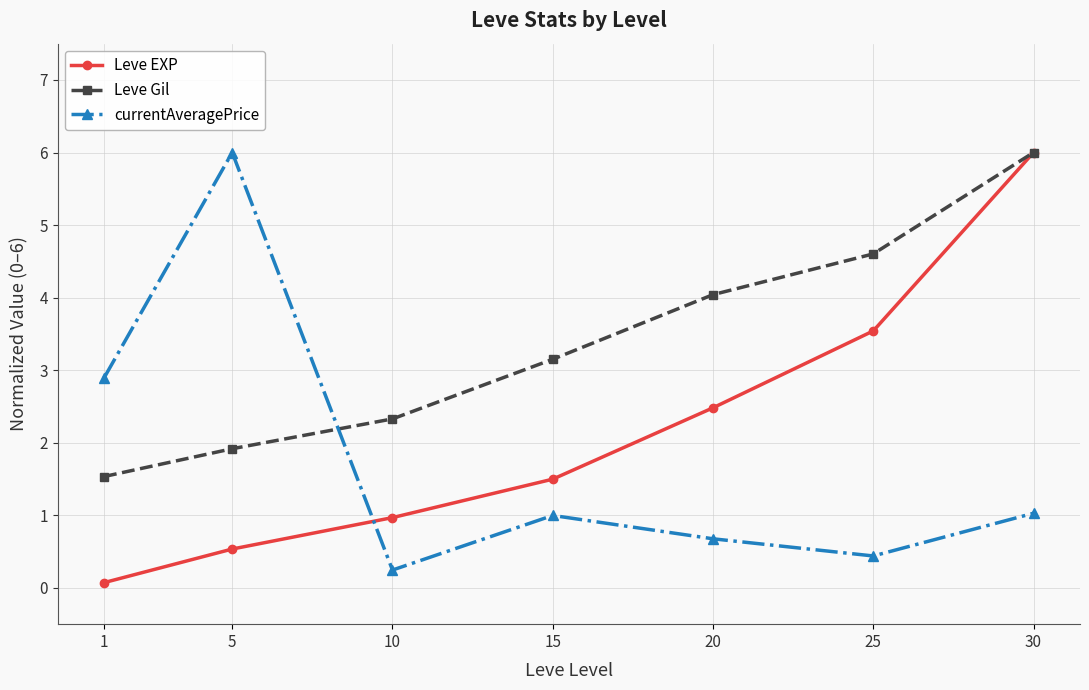

Which series changed the most between 20 and 30?

Leve EXP